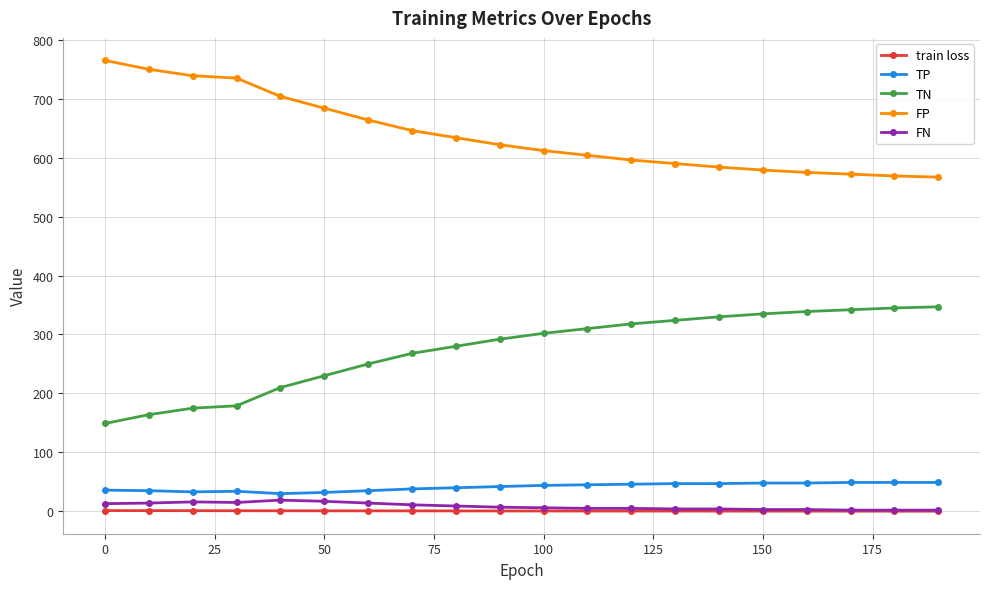

Which series has the largest total across all categories?

FP